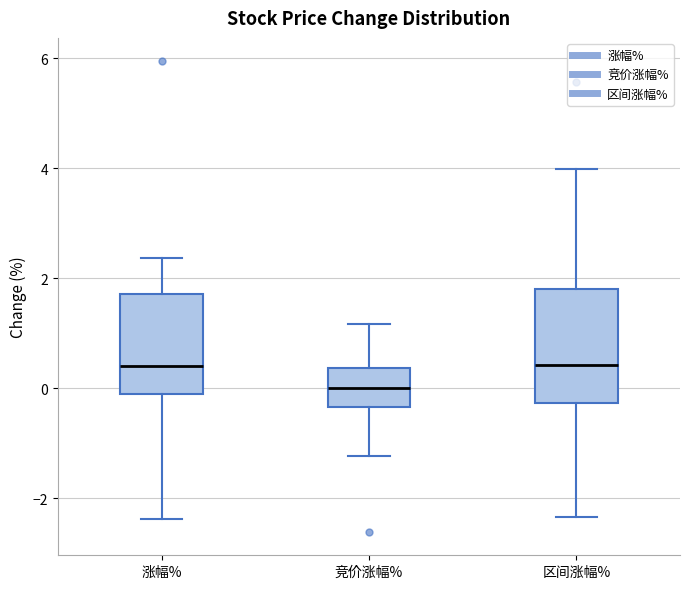

Where is the lower edge of the box for 竞价涨幅% on the y-axis? The values are not printed on the chart, so give them approximately, as read against the axis.

-0.4